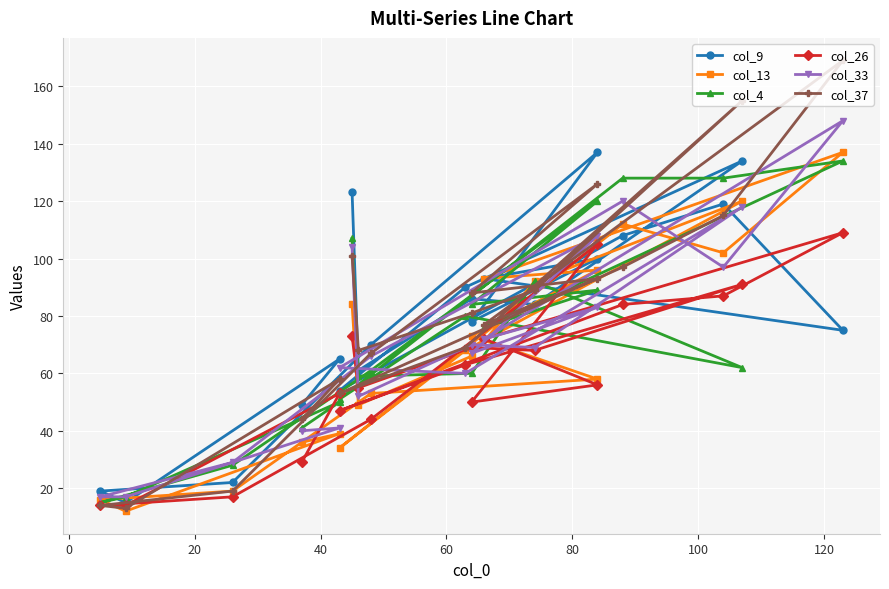

How many lines are shown in the chart?

6